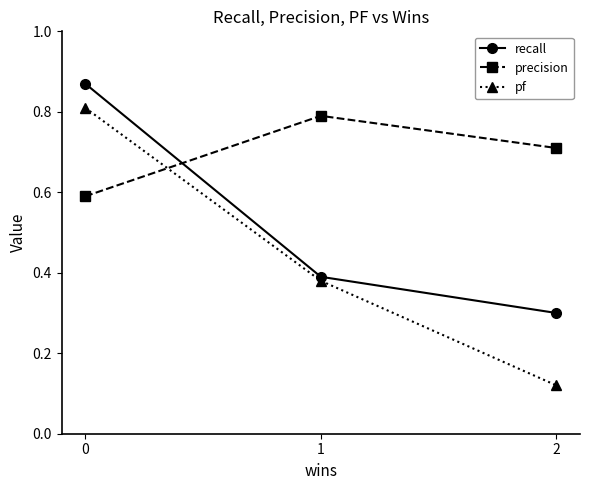

Between 0 and 1, which series saw the biggest shift?

recall